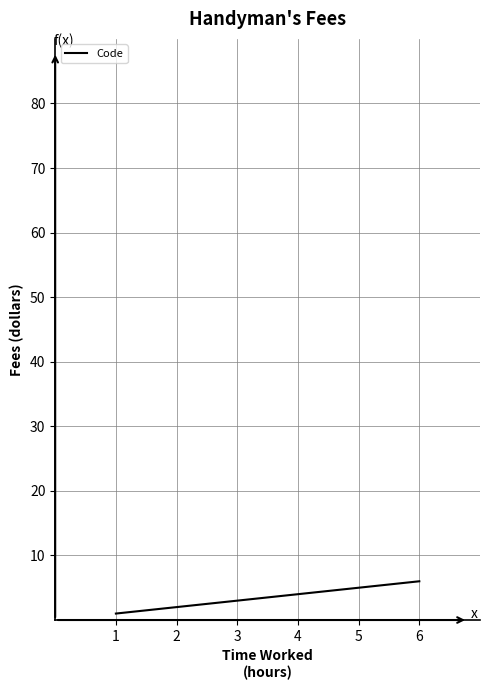

List the labels in order of value, smallest first.

1, 2, 3, 4, 5, 6